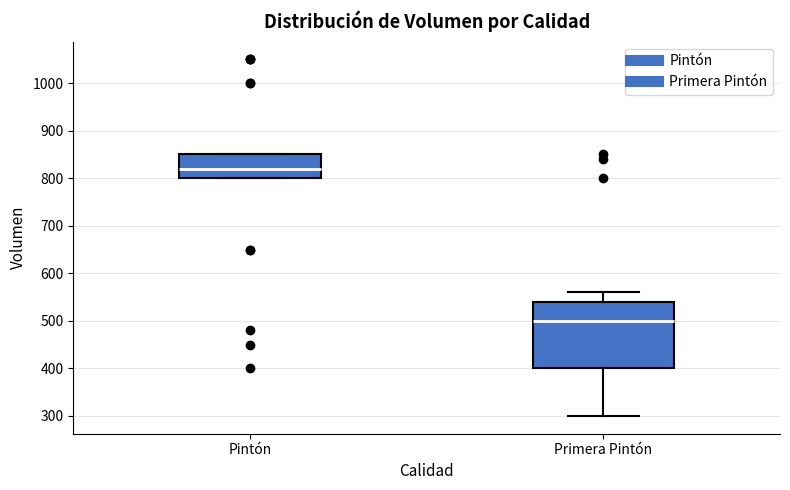

Comparing the boxes themselves (not the whiskers), which one is the tallest?

Primera Pintón